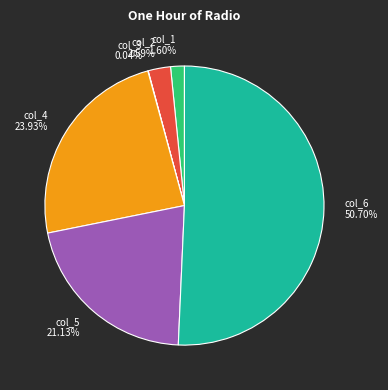

Which slice represents more than half of the pie?

col_6